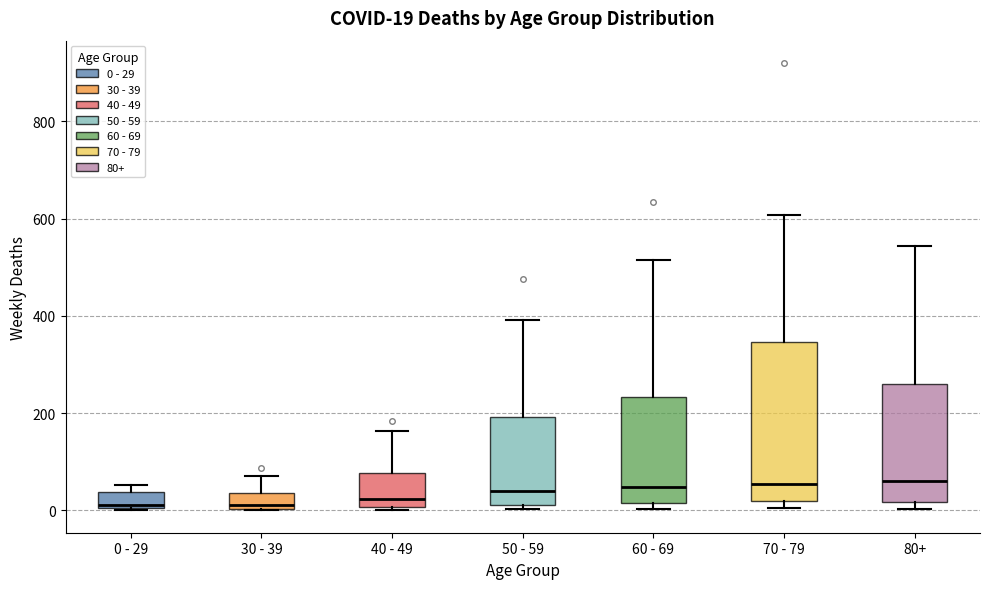

Comparing the boxes themselves (not the whiskers), which one is the tallest?

70 - 79